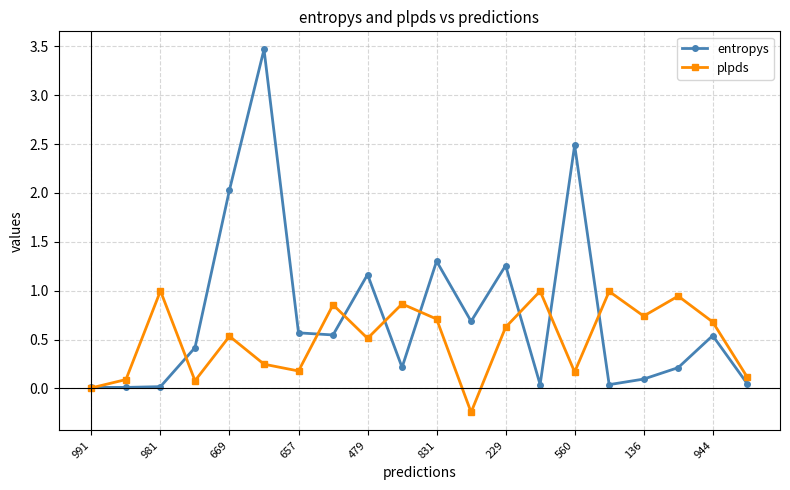

True or false: entropys and plpds cross at least once.

True